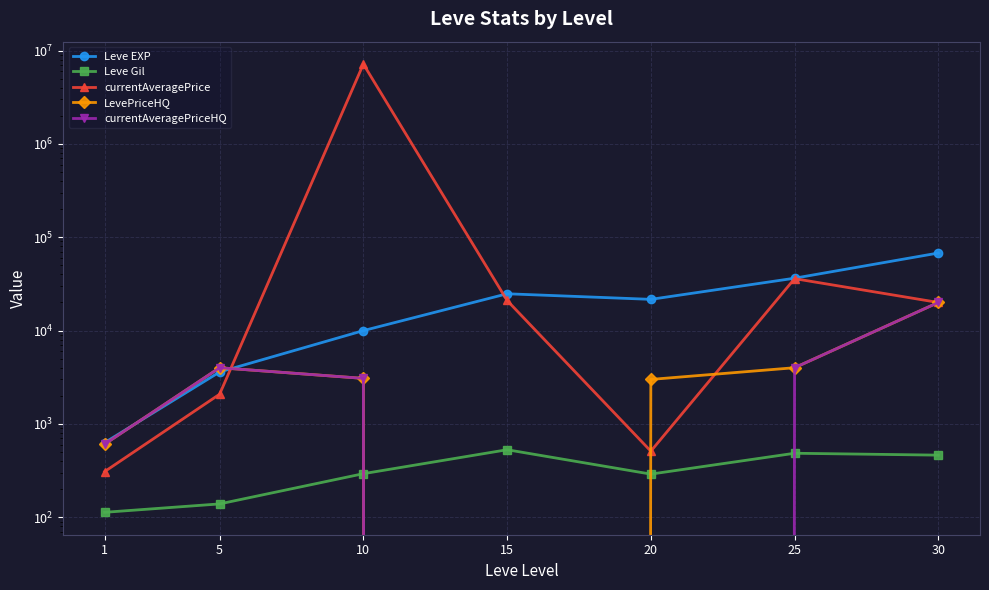

Count the number of categories in the chart.

7